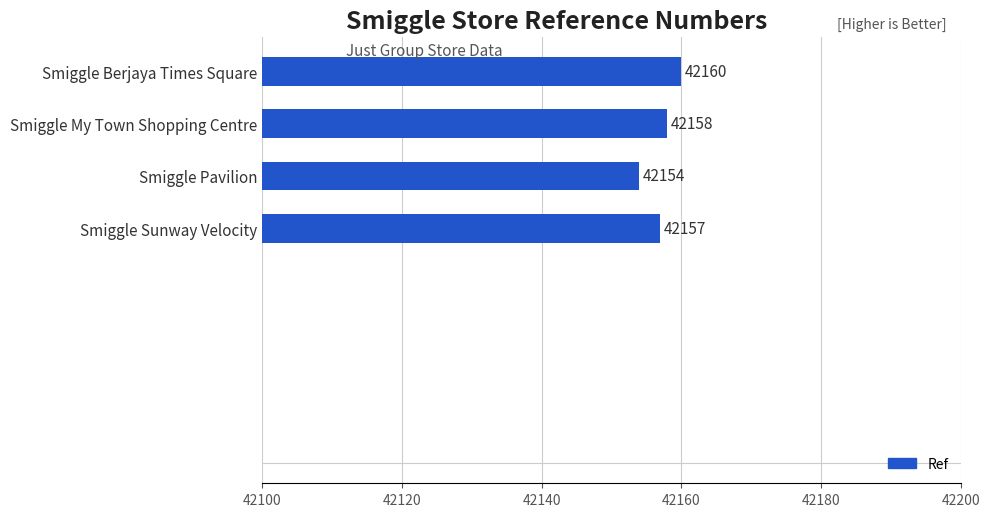

Which label corresponds to the smallest value in the chart?

Smiggle Pavilion